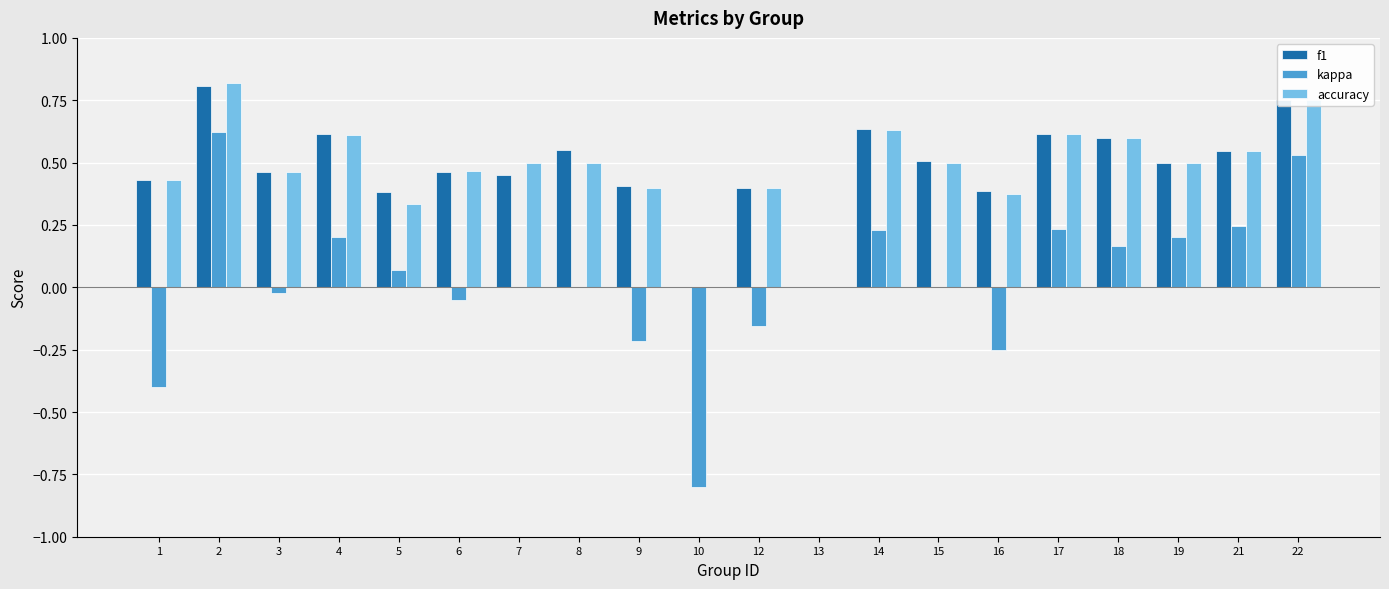

The value of accuracy at 7 is 0.1. True or false?

False